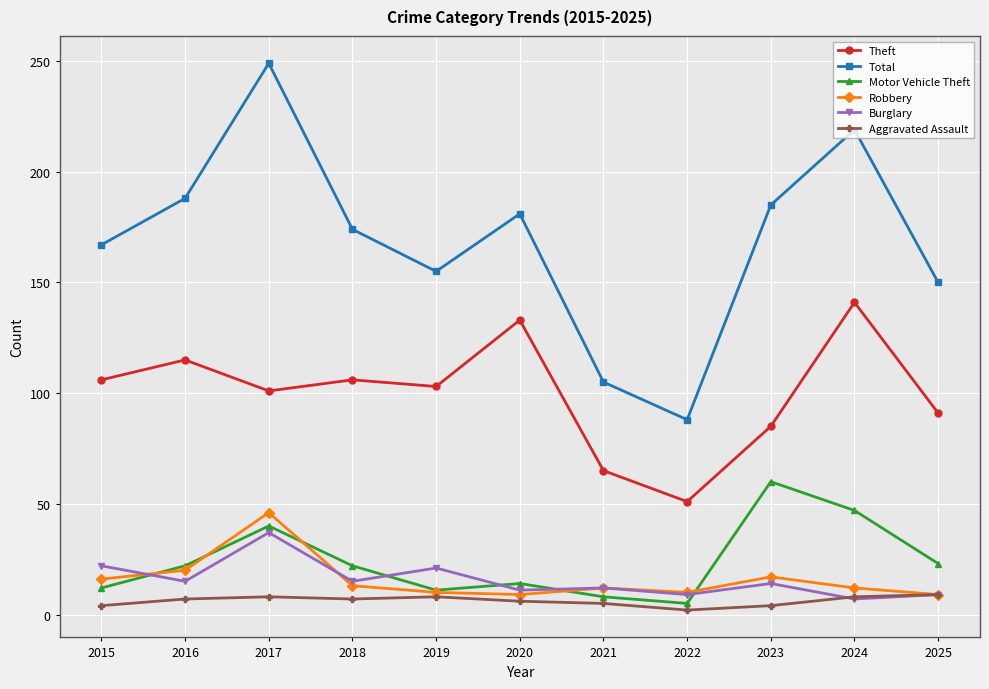

Which series changed the most between 2019 and 2021?

Total